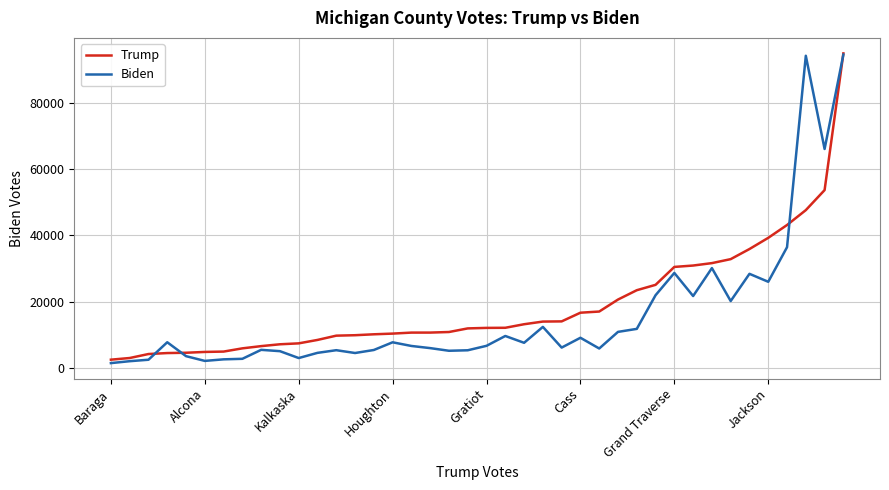

Which series has the widest spread of values?

Biden